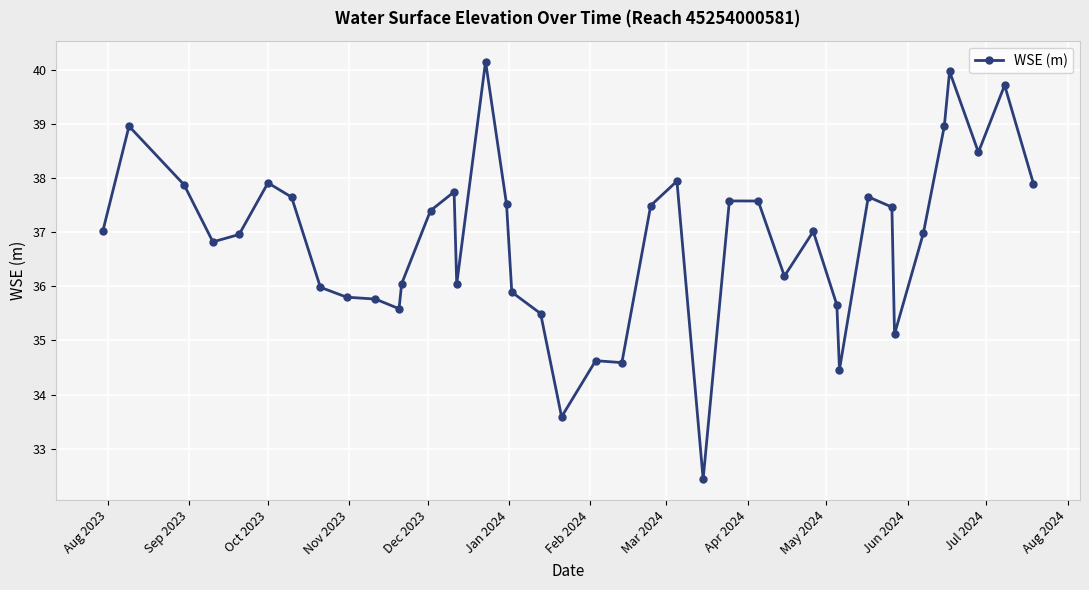

What is the greatest value displayed?

40.1